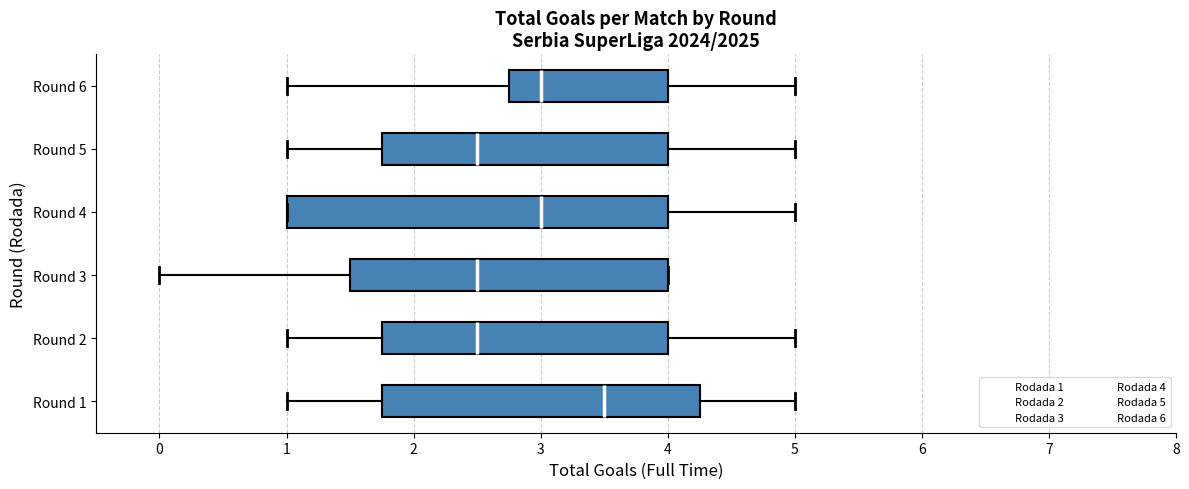

Reading bottom to top, read every box against the x-axis: the position of its median line, the range the box covers, and the ends of its whiskers. The values are not printed on the chart, so give them approximately, as read against the axis.

Round 1: median 3.5, box 1.8 to 4.3, whiskers 1.0 to 5.0
Round 2: median 2.5, box 1.8 to 4.0, whiskers 1.0 to 5.0
Round 3: median 2.5, box 1.5 to 4.0, whiskers 0.0 to 4.0
Round 4: median 3.0, box 1.0 to 4.0, whiskers 1.0 to 5.0
Round 5: median 2.5, box 1.8 to 4.0, whiskers 1.0 to 5.0
Round 6: median 3.0, box 2.8 to 4.0, whiskers 1.0 to 5.0